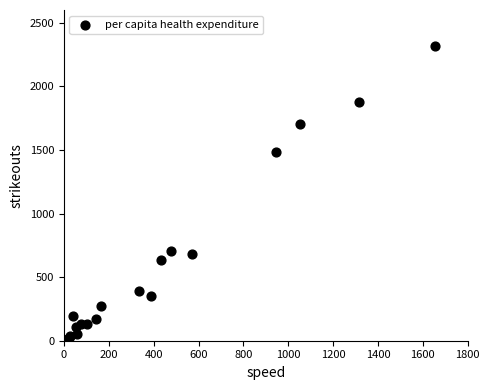

What Y value in the scatter plot is closest to 1160?

1481.2